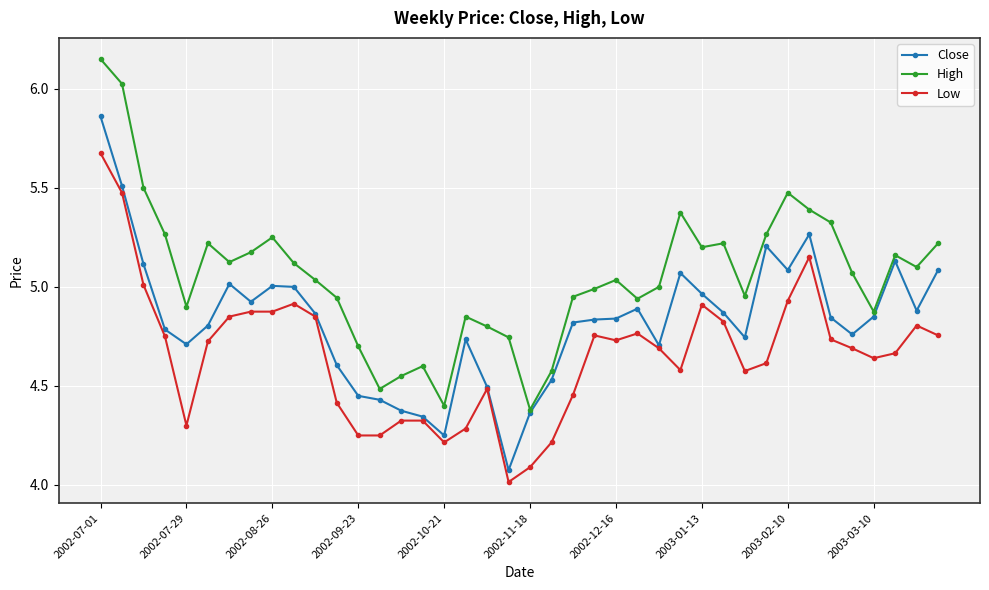

True or false: Low has more than 2 points higher than both neighbors.

True